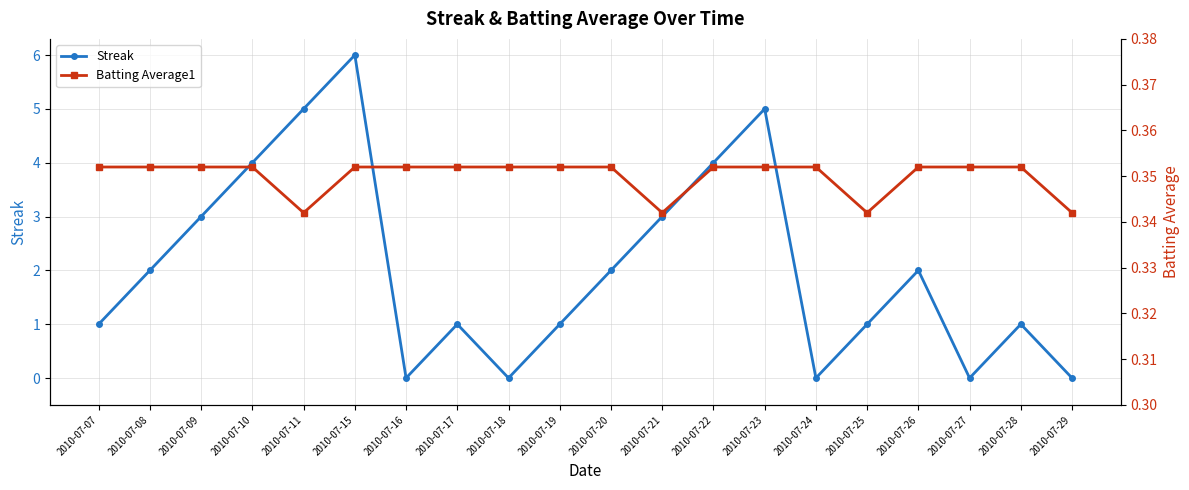

How many times do Streak and Batting Average1 cross each other?

9